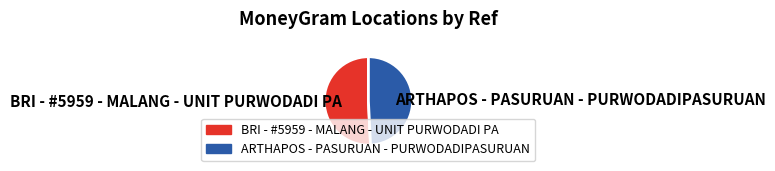

Which slice represents more than half of the pie?

BRI - #5959 - MALANG - UNIT PURWODADI PA